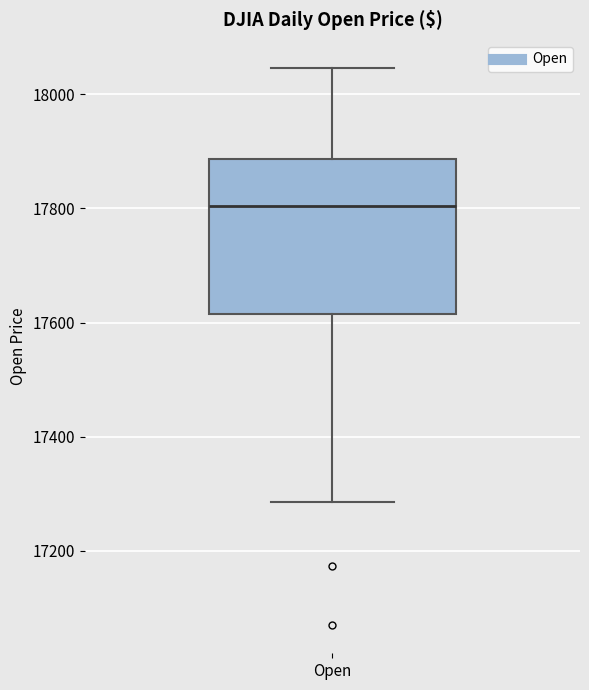

Transcribe this box plot: give where the median line is, the range the box spans, and where the two whiskers end, as read against the y-axis. The values are not printed on the chart, so give them approximately, as read against the axis.

median 17800, box 17620 to 17880, whiskers 17280 to 18040